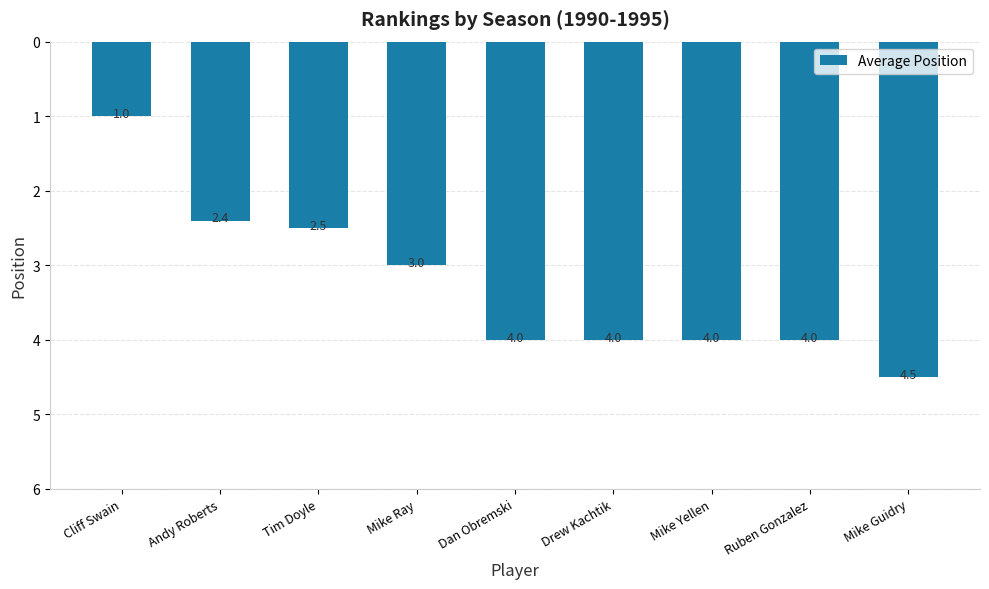

What is the maximum value shown in the chart?

4.5